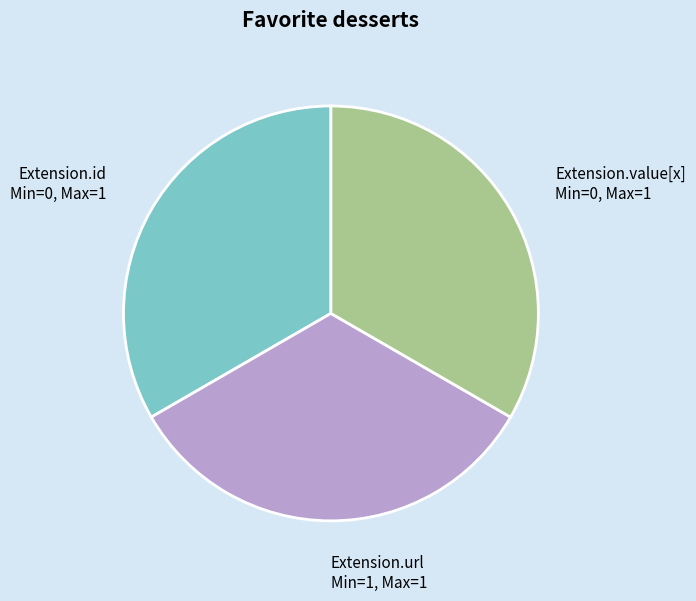

Is it true that Extension.value[x] Min=0, Max=1 is 39% of the pie?

False